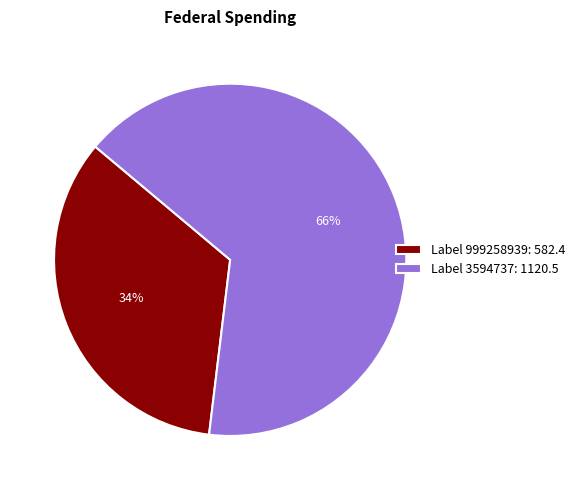

Which category has the biggest portion of the pie?

Label 3594737: 1120.5